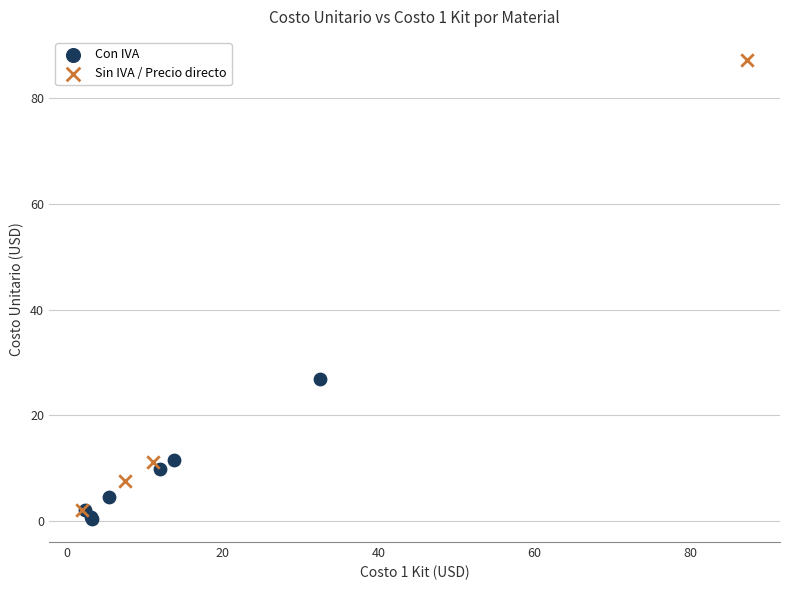

What are all the series names shown in the legend?

Con IVA, Sin IVA / Precio directo